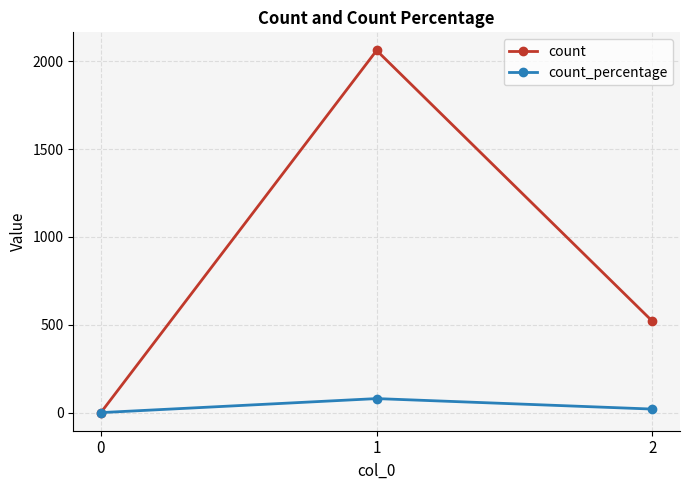

What is the value of the count_percentage point at the 2nd from the left?

79.9